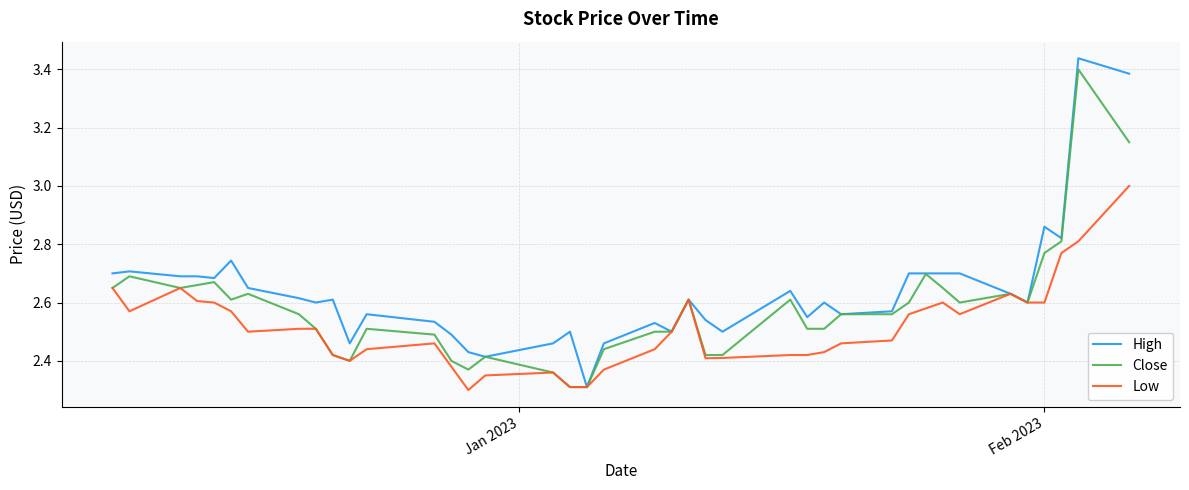

Which series has the largest total across all categories?

High